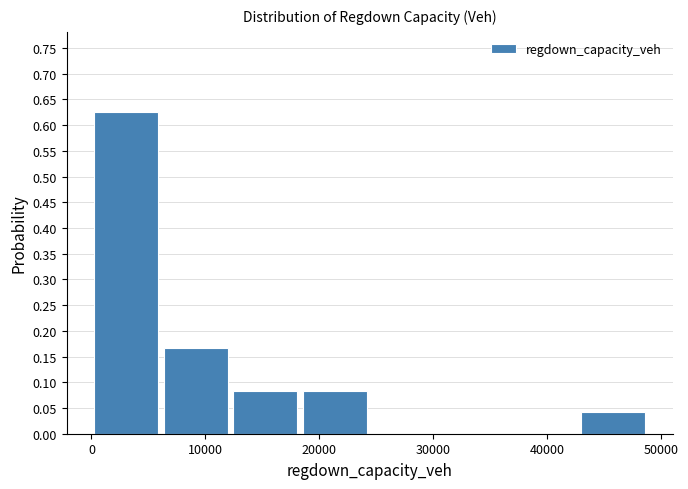

What is the height of the bar covering 6000 to 12000 on the x-axis? Neither the bar edges nor the heights are printed on the chart, so give them approximately, as read against the axes.

0.165